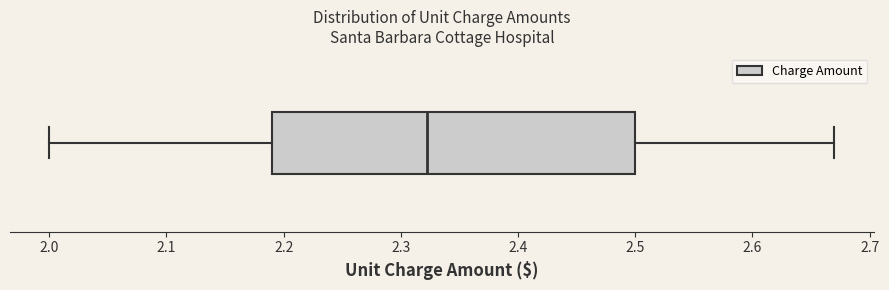

Read this box plot against the x-axis: the position of the median line, the range covered by the box, and the ends of both whiskers. The values are not printed on the chart, so give them approximately, as read against the axis.

median 2.32, box 2.19 to 2.50, whiskers 2.00 to 2.67